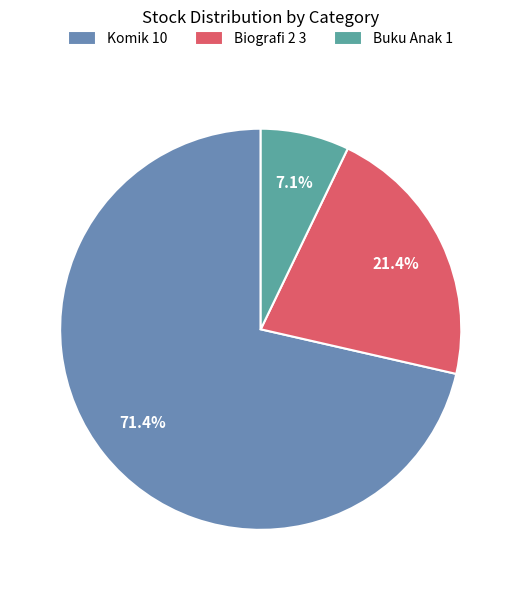

What is the change in value from Komik to Biografi 2?

-7